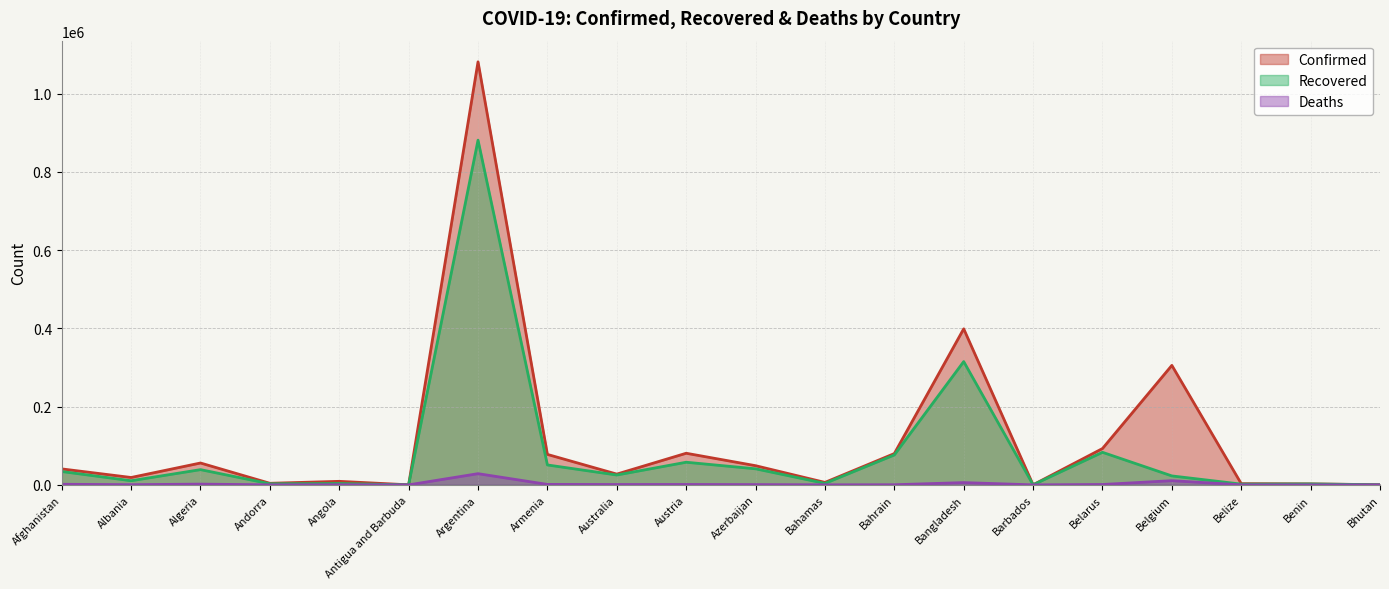

True or false: Deaths has more than 0 points higher than both neighbors.

True